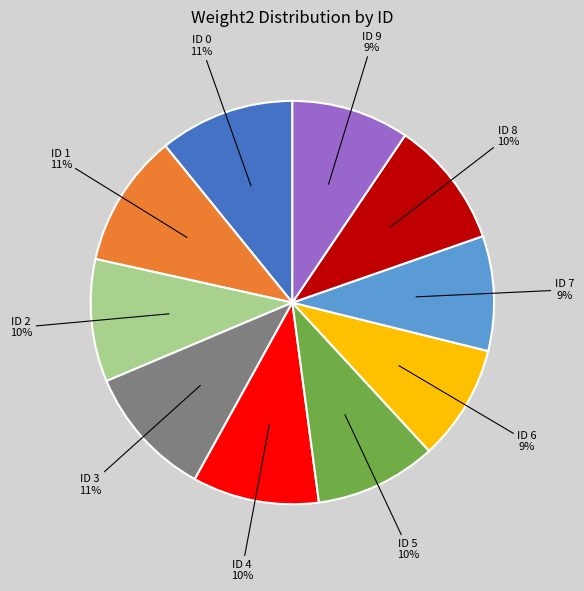

What percentage is the ID 9 slice, to the nearest percent?

9%